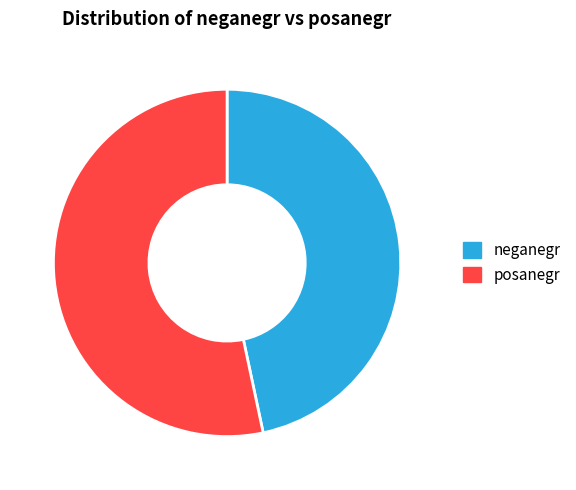

What is the smallest slice in the pie chart?

neganegr